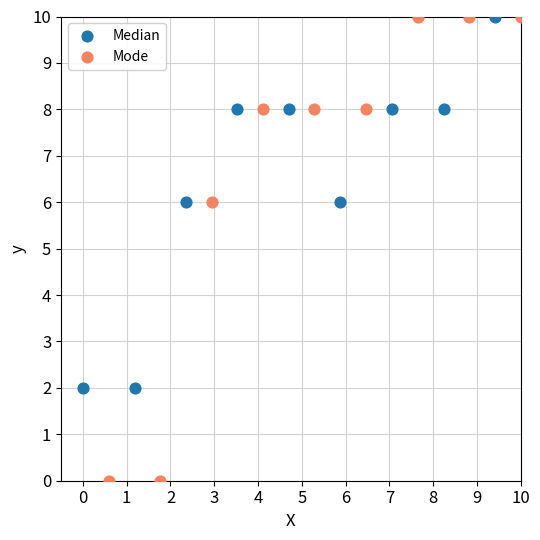

Which series has the widest spread of Y values?

Mode